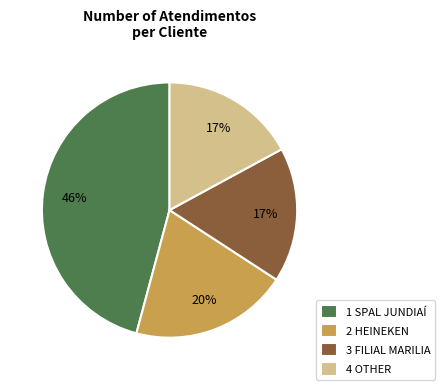

Which slice is the largest?

1 SPAL JUNDIAÍ